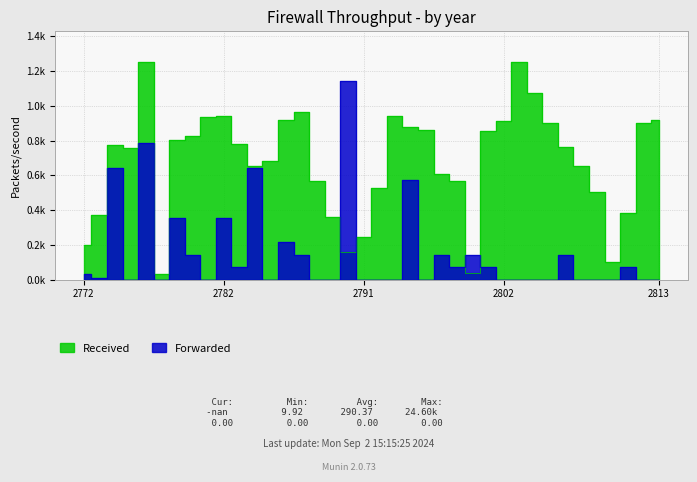

How many data points does each series have?

38